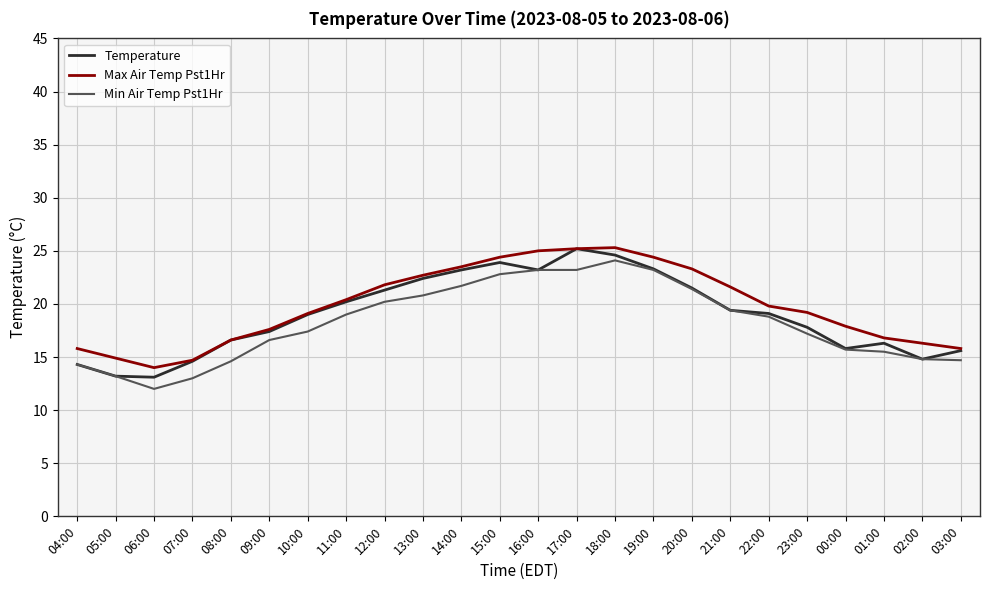

What is the maximum value shown in the chart?

25.3